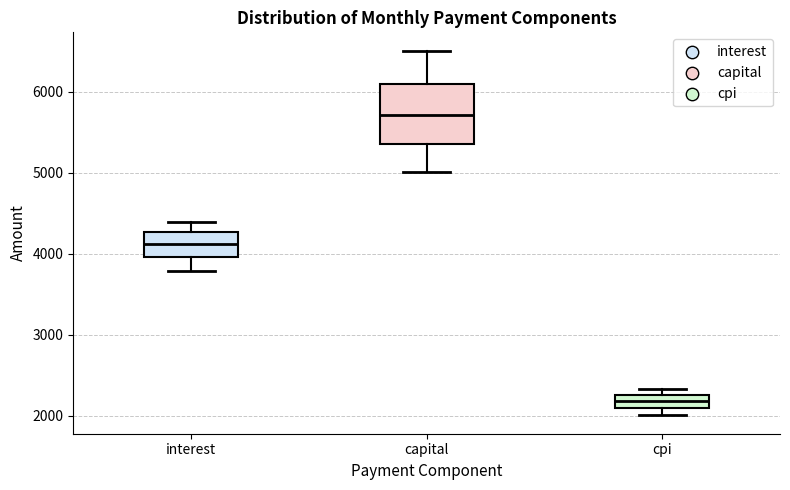

Reading left to right, transcribe this box plot: for each box, give where its median line is, the range the box spans, and where its two whiskers end, as read against the y-axis. The values are not printed on the chart, so give them approximately, as read against the axis.

interest: median 4100, box 4000 to 4300, whiskers 3800 to 4400
capital: median 5700, box 5300 to 6100, whiskers 5000 to 6500
cpi: median 2200, box 2100 to 2300, whiskers 2000 to 2300 (just above the box's upper edge)